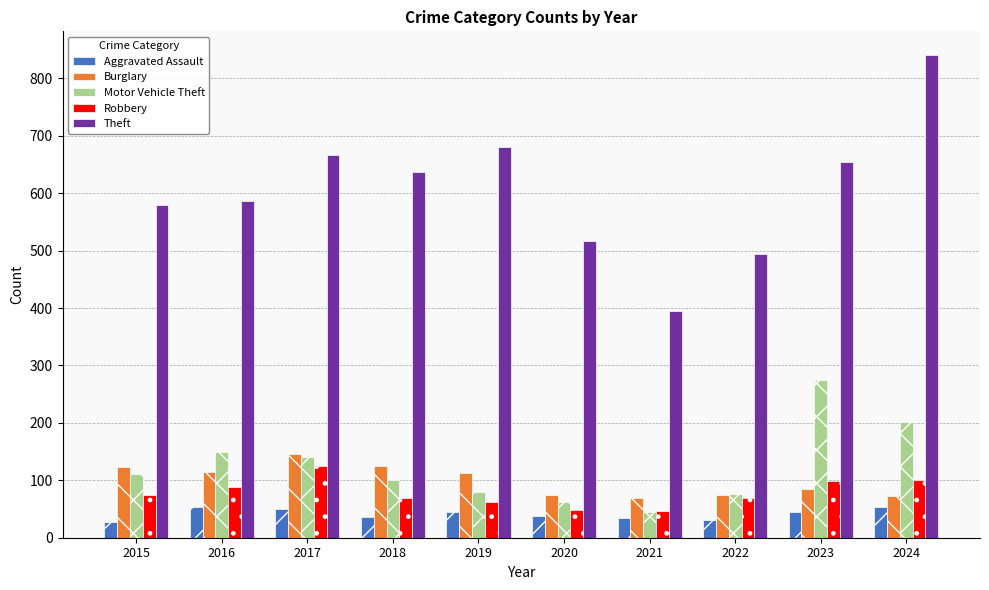

Which series has the largest total across all categories?

Theft